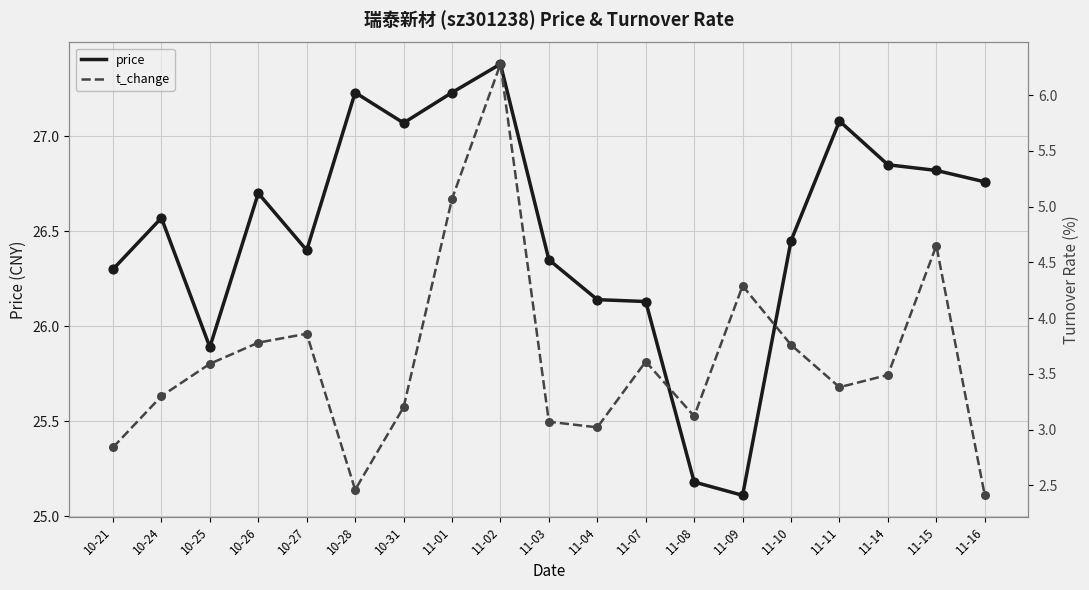

Which series has the widest spread of Y values?

t_change